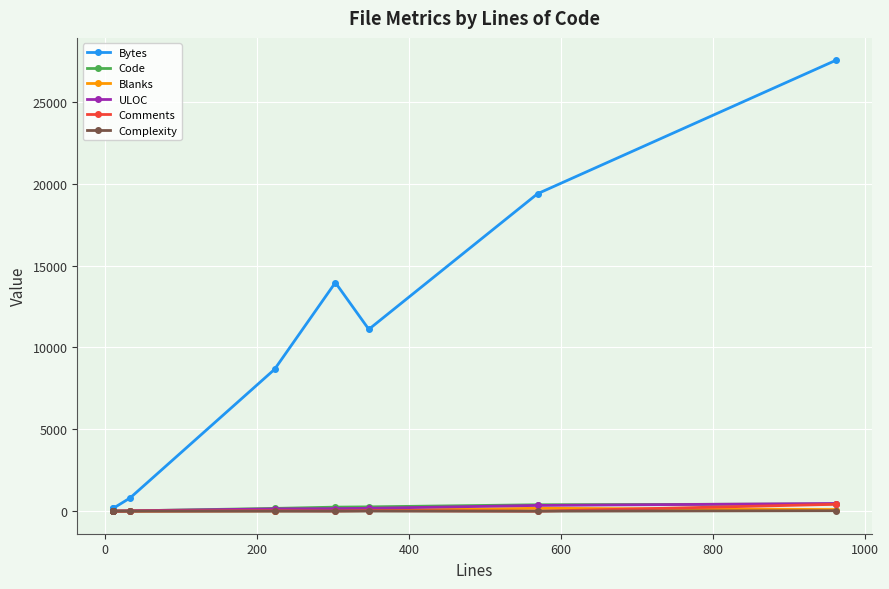

Which series has the largest total across all categories?

Bytes